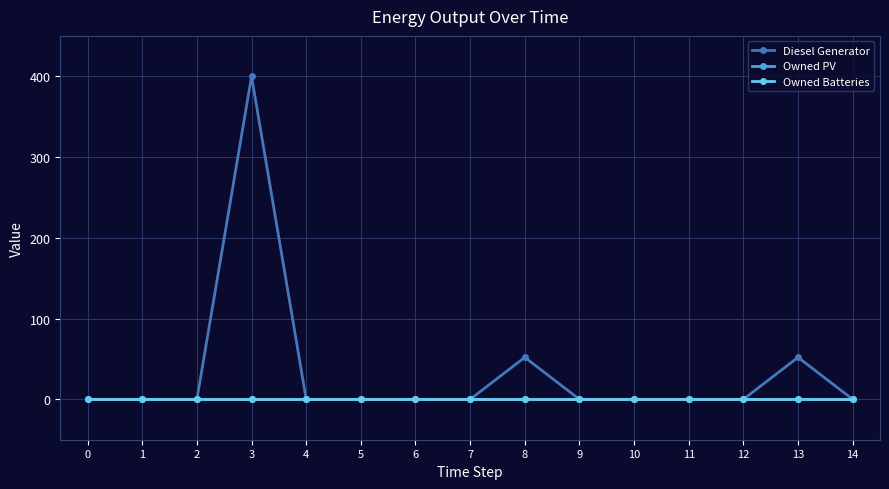

List the labels in order of Owned PV value, largest first.

0, 1, 2, 3, 4, 5, 6, 7, 8, 9, 10, 11, 12, 13, 14